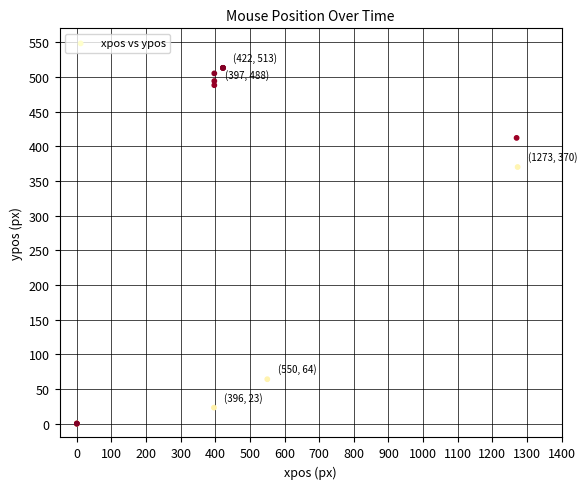

What Y value in the scatter plot is closest to 256?

370